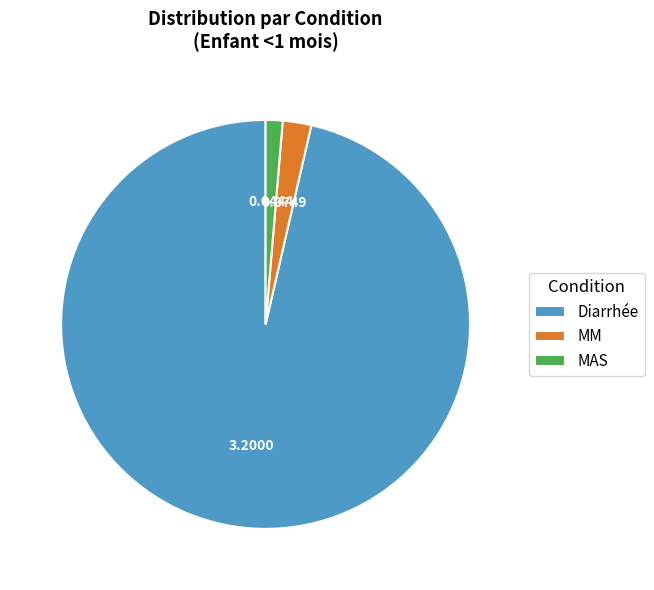

Do MAS and Diarrhée together represent more than half of the pie?

Yes